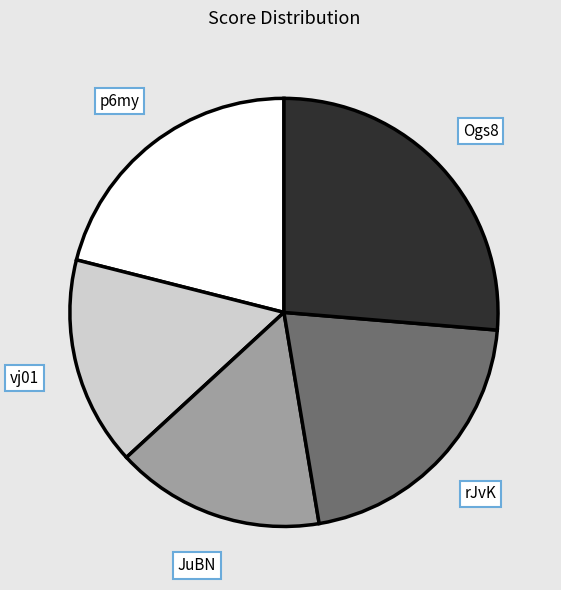

How many slices are in this pie chart?

5